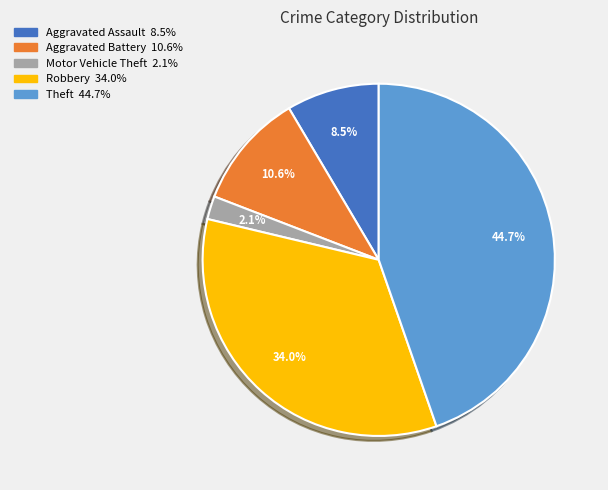

To the nearest percent, what is the difference between the largest and smallest slice percentages?

43%